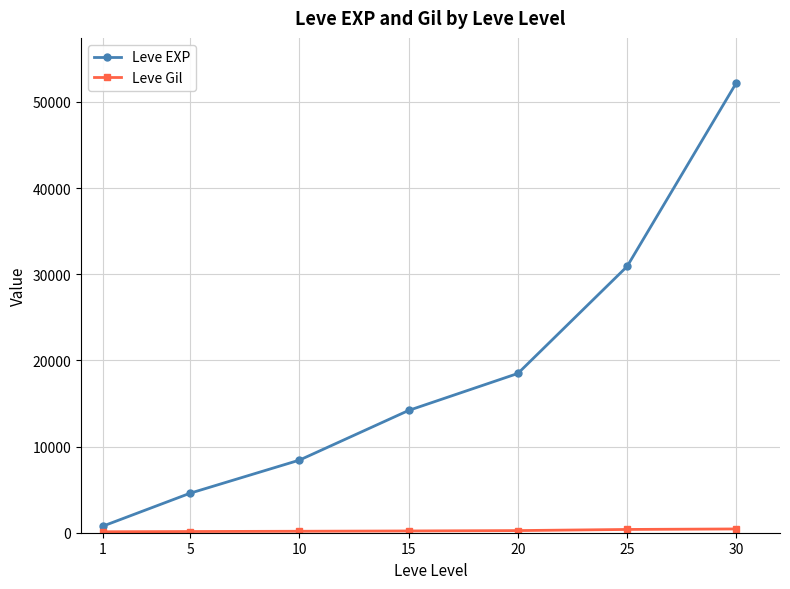

Which series has the largest range (max minus min)?

Leve EXP